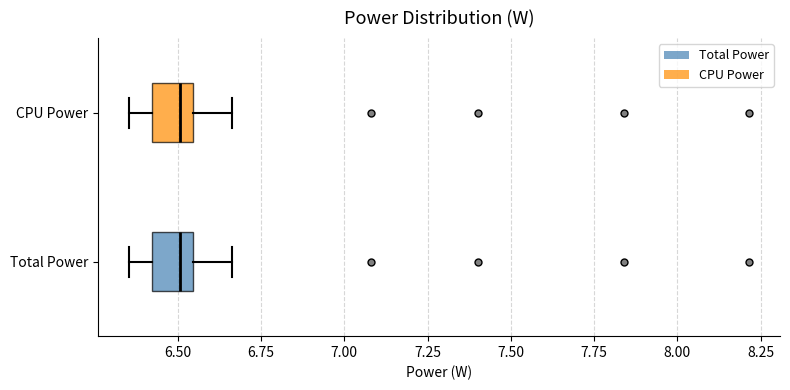

Reading bottom to top, read every box against the x-axis: the position of its median line, the range the box covers, and the ends of its whiskers. The values are not printed on the chart, so give them approximately, as read against the axis.

Total Power: median 6.50, box 6.40 to 6.55, whiskers 6.35 to 6.65
CPU Power: median 6.50, box 6.40 to 6.55, whiskers 6.35 to 6.65